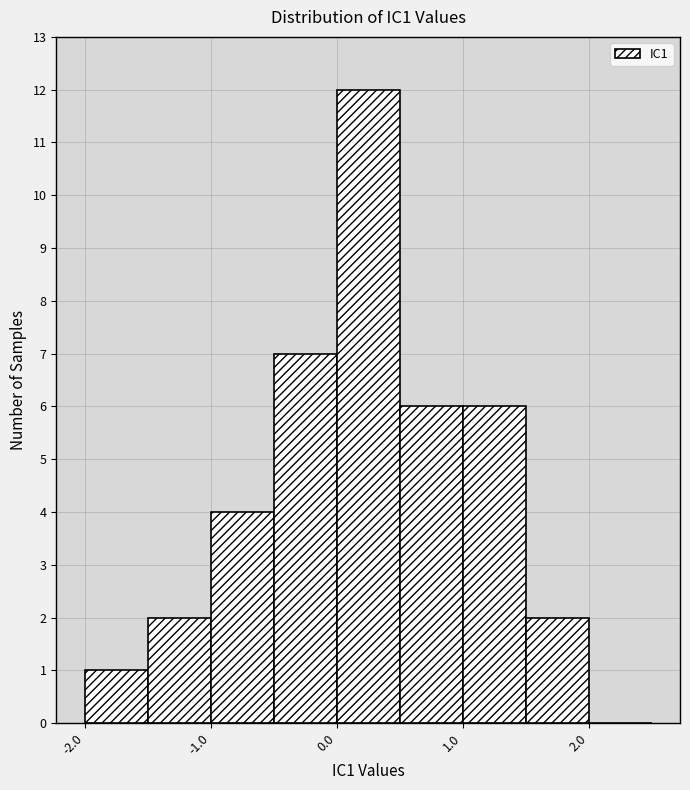

Reading left to right, list every bar in this chart as the range it spans on the x-axis followed by its height. The values are not printed on the chart, so give them approximately, as read against the axis.

-2.0 to -1.5: 1
-1.5 to -1.0: 2
-1.0 to -0.5: 4
-0.5 to 0.0: 7
0.0 to 0.5: 12
0.5 to 1.0: 6
1.0 to 1.5: 6
1.5 to 2.0: 2
2.0 to 2.5: 0